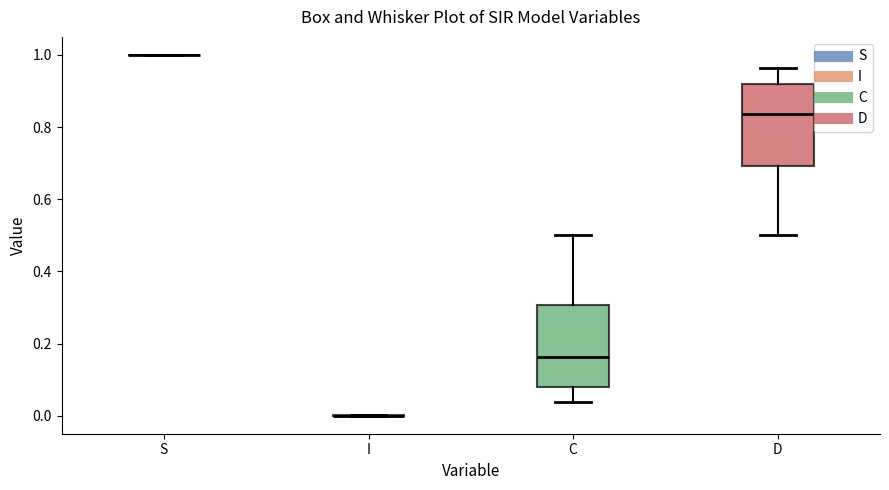

Reading left to right, transcribe this box plot: for each box, give where its median line is, the range the box spans, and where its two whiskers end, as read against the y-axis. The values are not printed on the chart, so give them approximately, as read against the axis.

S: box collapsed to a line at 1.00, whiskers 1.00 to 1.00
I: box collapsed to a line at 0.00, whiskers 0.00 to 0.00
C: median 0.16, box 0.08 to 0.30, whiskers 0.04 to 0.50
D: median 0.84, box 0.70 to 0.92, whiskers 0.50 to 0.96